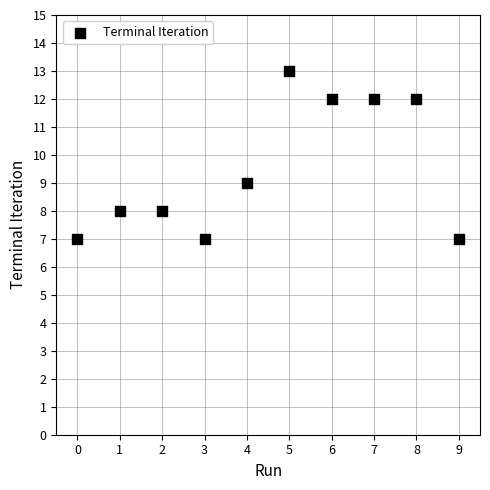

What Y value in the scatter plot is closest to 10?

9